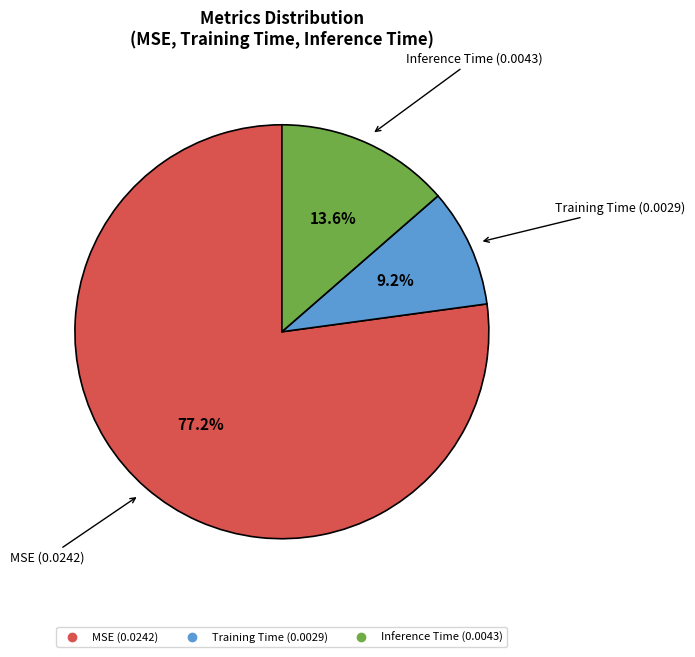

What percentage do Training Time and MSE together represent?

86.4%